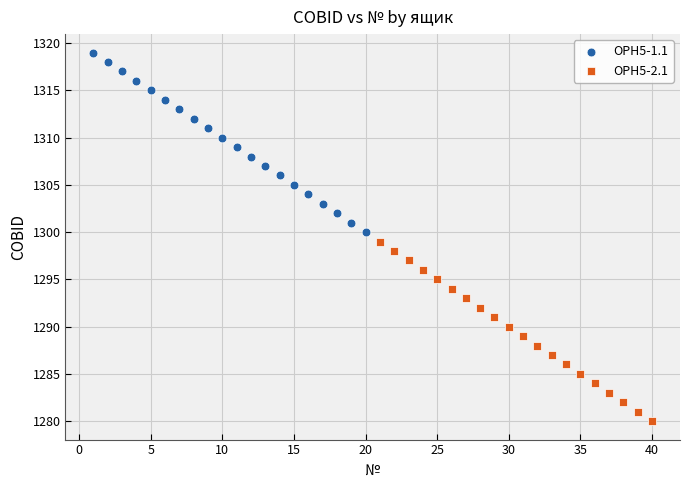

Which series contains the highest Y value?

ОРН5-1.1